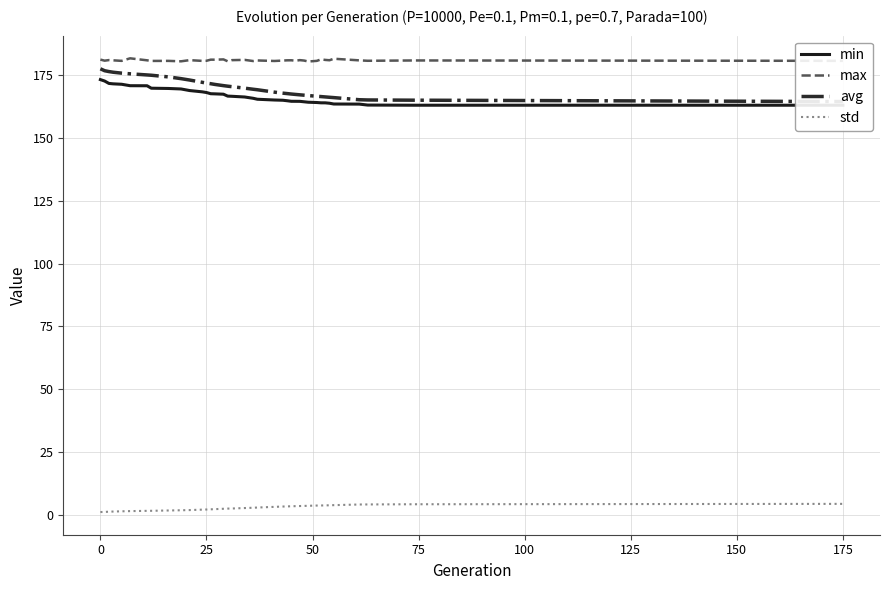

True or false: max and std cross at least once.

False